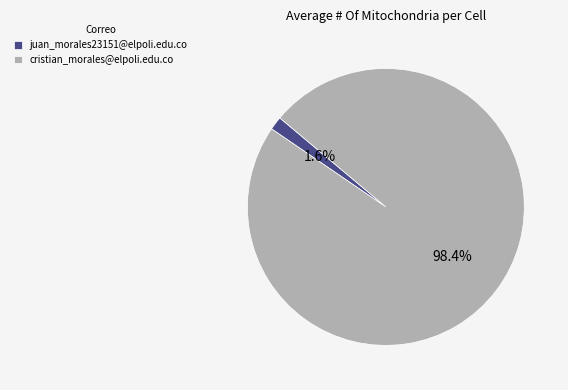

To the nearest percent, what percentage of the pie is cristian_morales@elpoli.edu.co?

98%